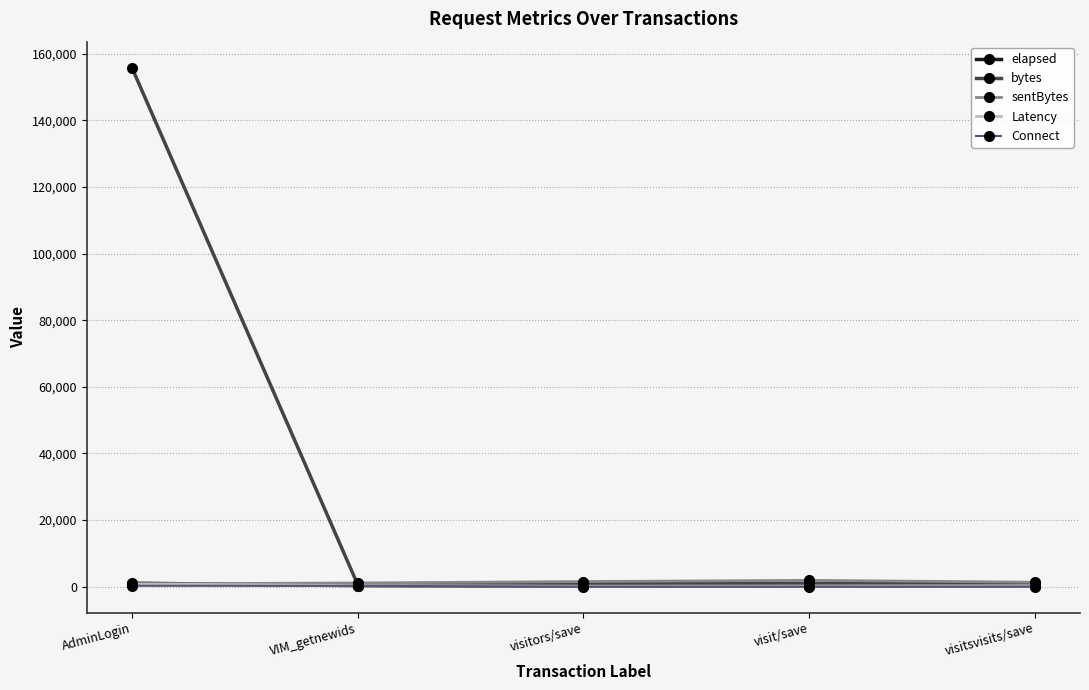

Is this an area chart (filled region under the line)?

No